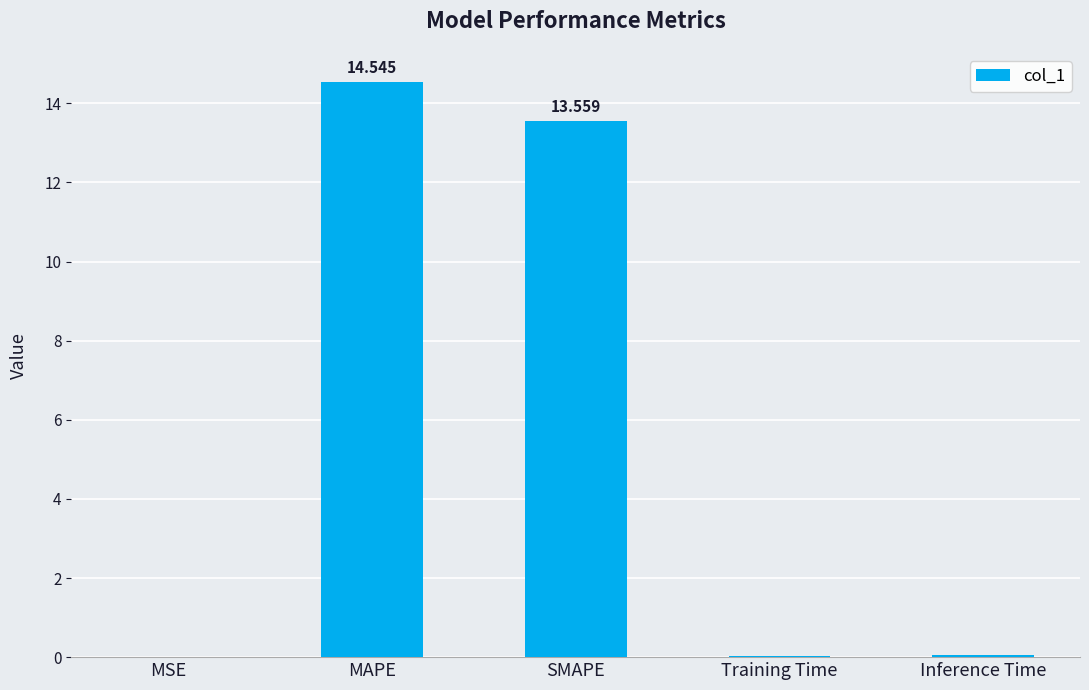

Are the bars horizontal?

No